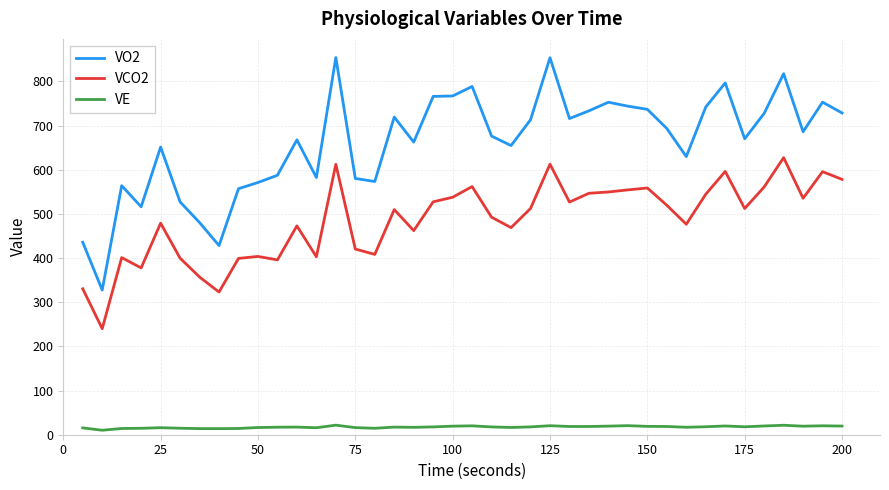

What is the difference between the maximum and minimum values in the VO2 series?

526.5